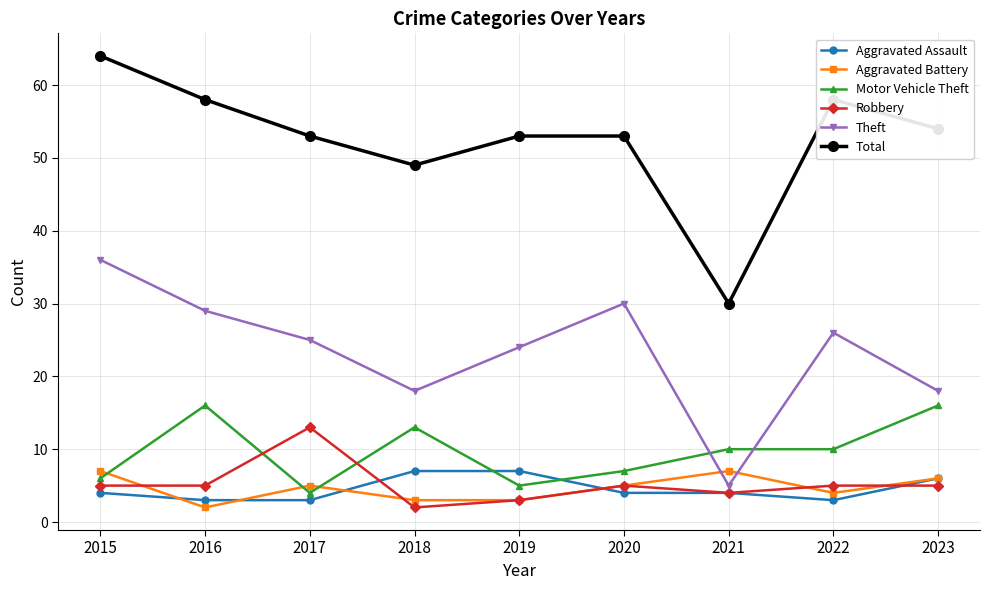

What is the sum of the Total values at 2023 and 2015?

118